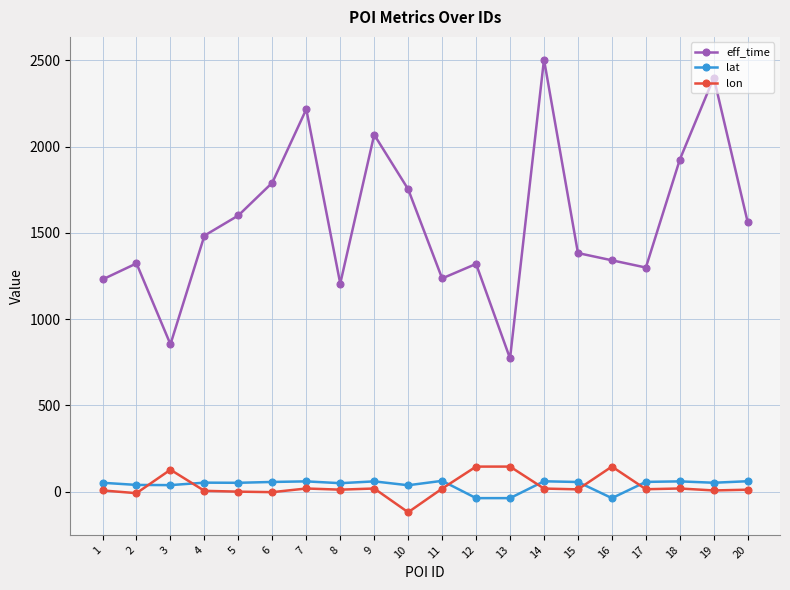

Is it true that eff_time equals 372.3 at 6?

False